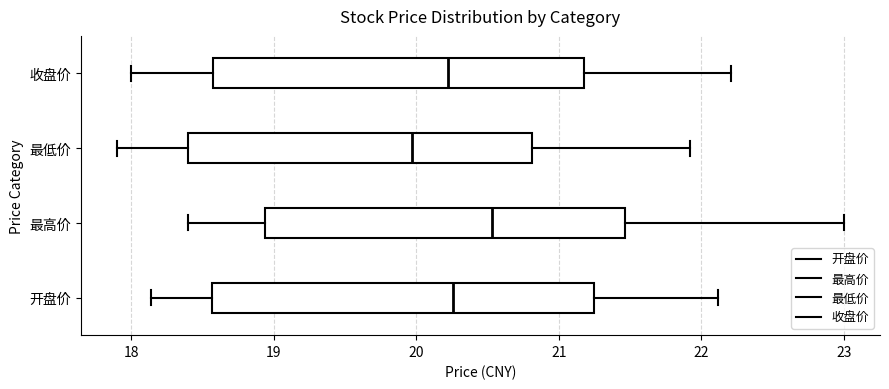

Where does the median line of the box for 收盘价 sit on the x-axis? The values are not printed on the chart, so give them approximately, as read against the axis.

20.2